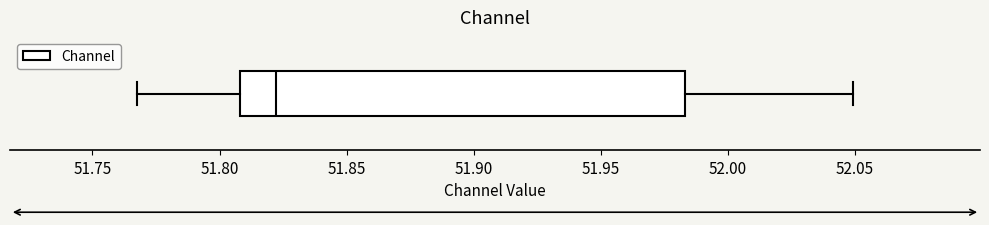

Where does the median line of the box sit on the x-axis? The values are not printed on the chart, so give them approximately, as read against the axis.

51.820